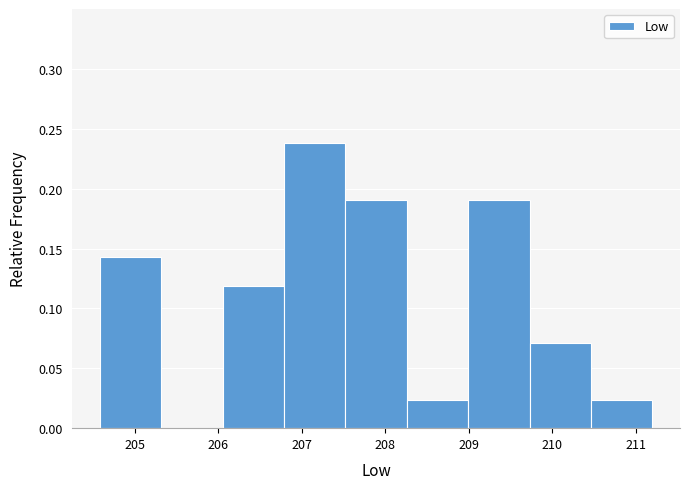

What is the height of the bar covering 207.5 to 208.3 on the x-axis? Neither the bar edges nor the heights are printed on the chart, so give them approximately, as read against the axes.

0.190